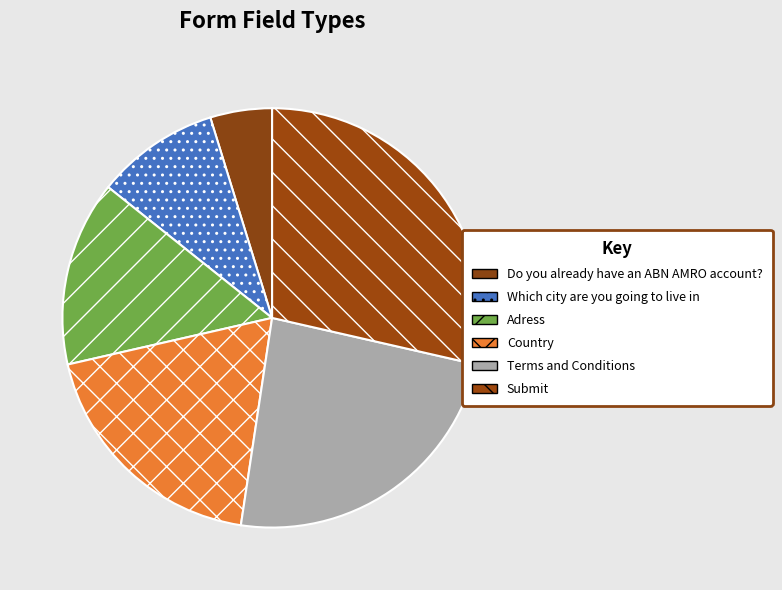

How many segments does this pie chart have?

6